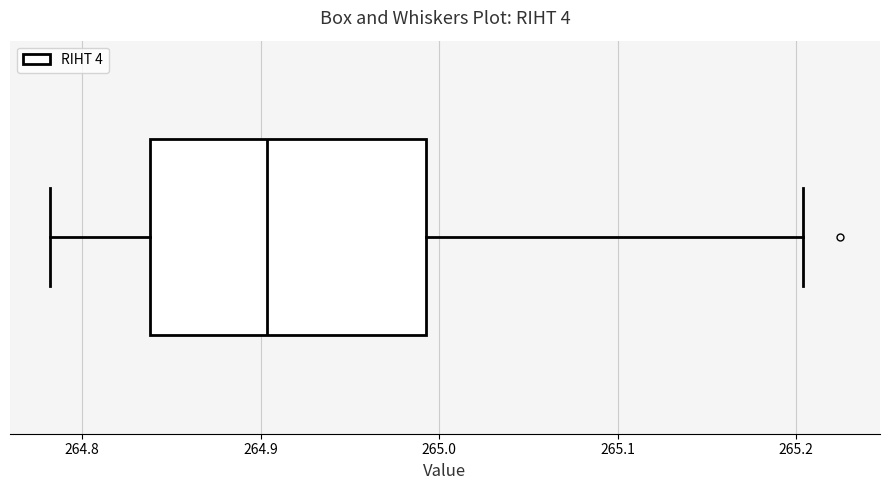

Where is the right edge of the box on the x-axis? The values are not printed on the chart, so give them approximately, as read against the axis.

264.99